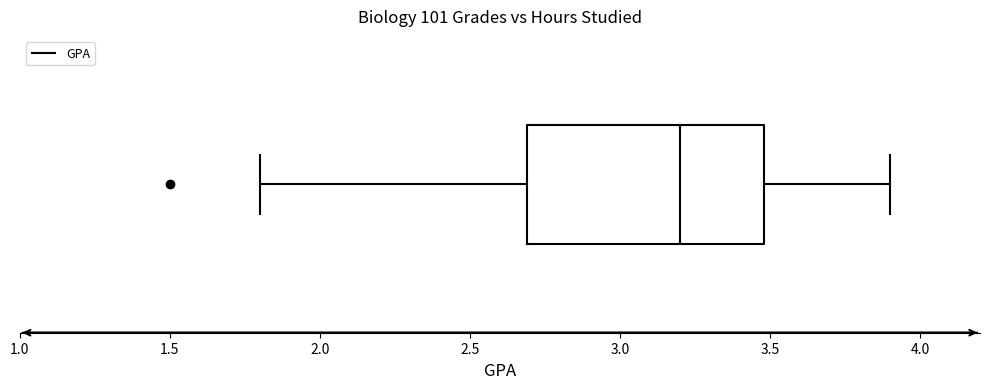

Where is the left edge of the box on the x-axis? The values are not printed on the chart, so give them approximately, as read against the axis.

2.7